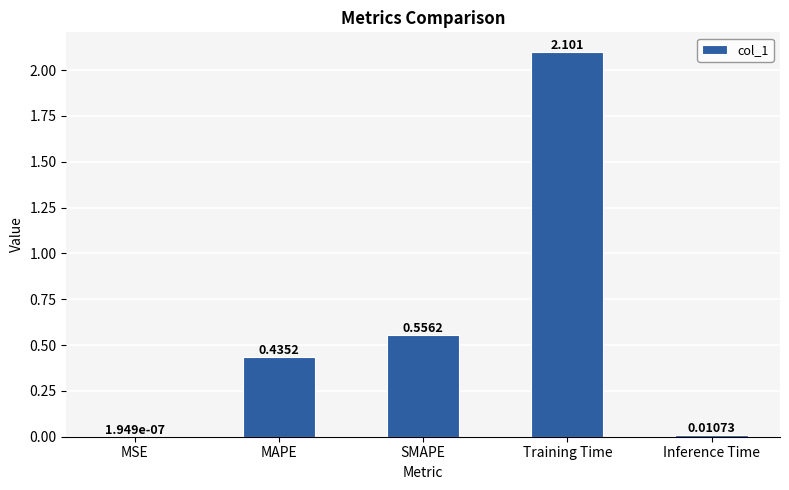

Which category has the highest value across all series?

Training Time